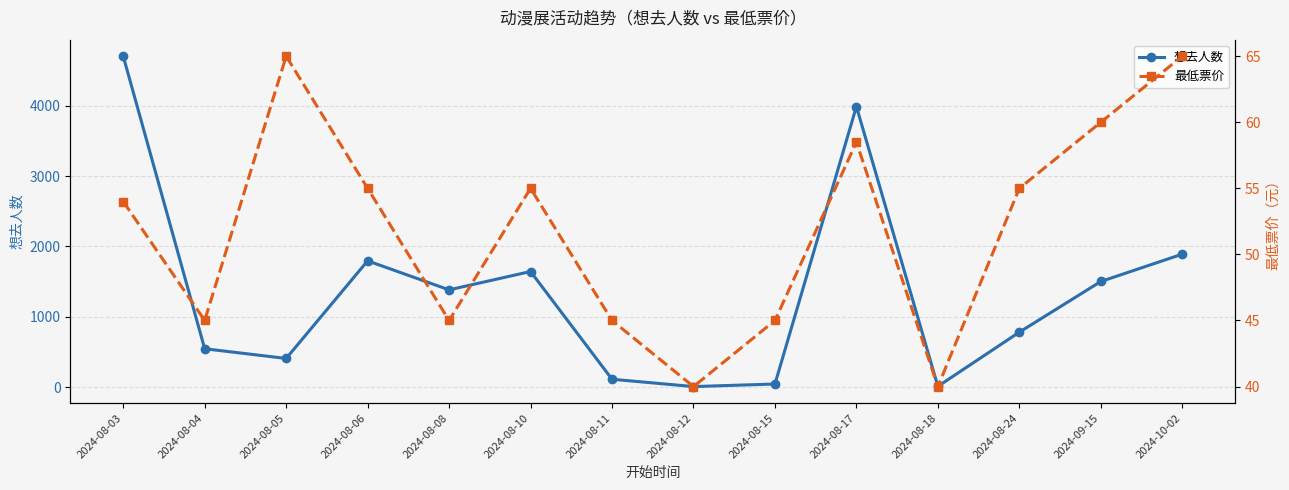

What value does the 最低票价 series have at 2024-08-06?

55.0